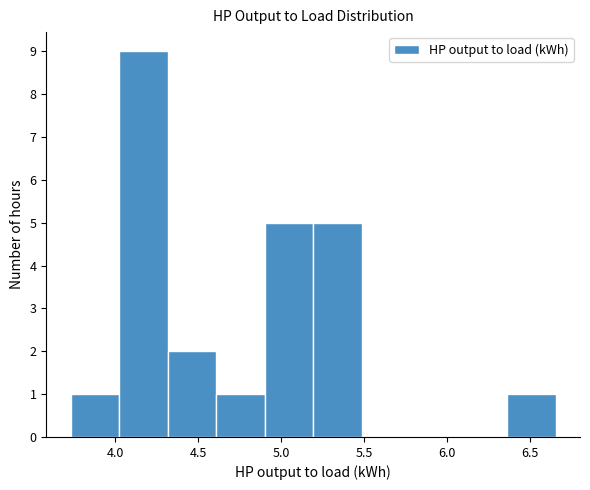

What is the height of the bar covering 4.30 to 4.60 on the x-axis? Neither the bar edges nor the heights are printed on the chart, so give them approximately, as read against the axes.

2